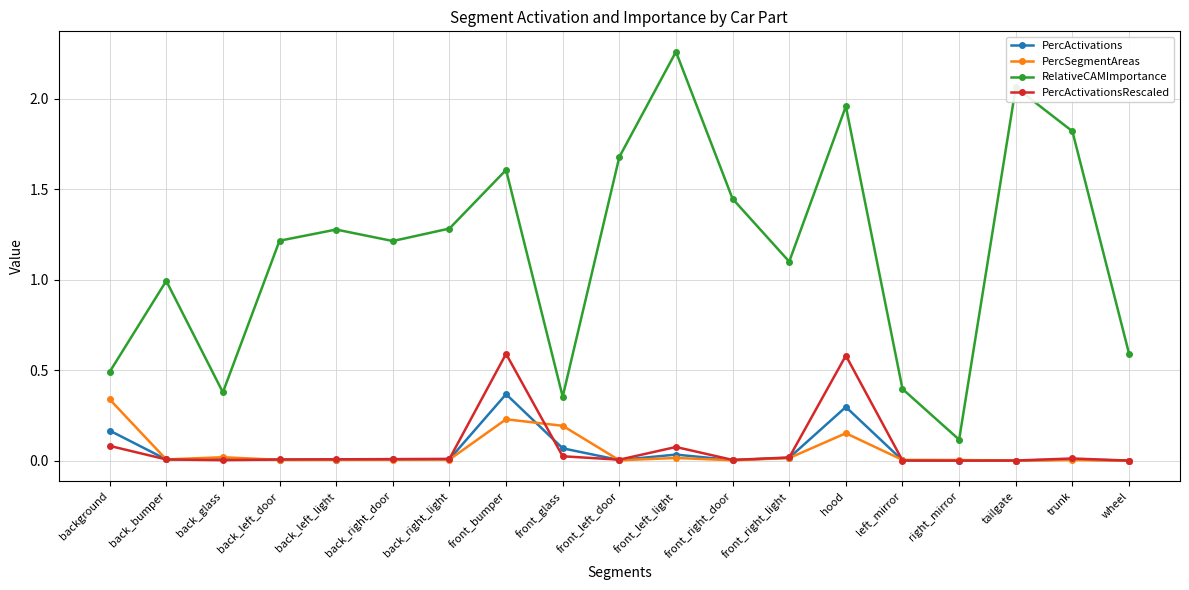

True or false: RelativeCAMImportance has a value of 0.3 at back_right_door.

False